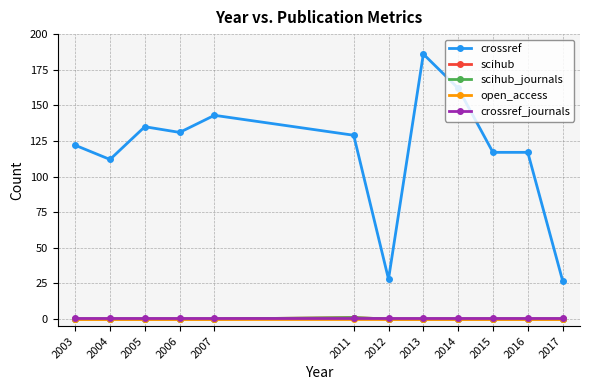

At which category does crossref reach its first local valley?

2004